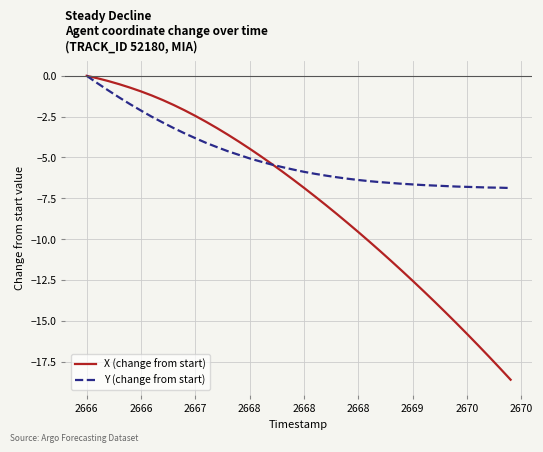

After their last crossing, which series has the higher values: X (change from start) or Y (change from start)?

Y (change from start)